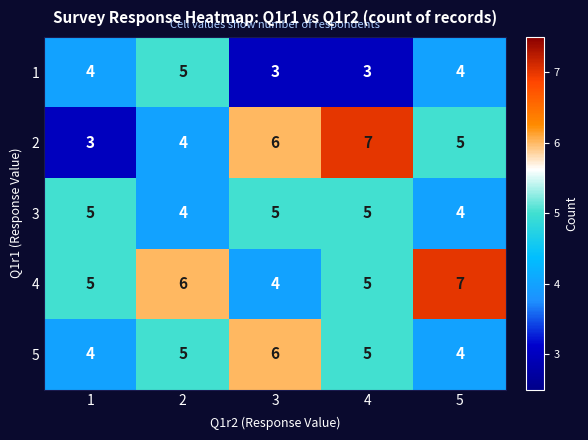

Read the 3 value at 3.

5